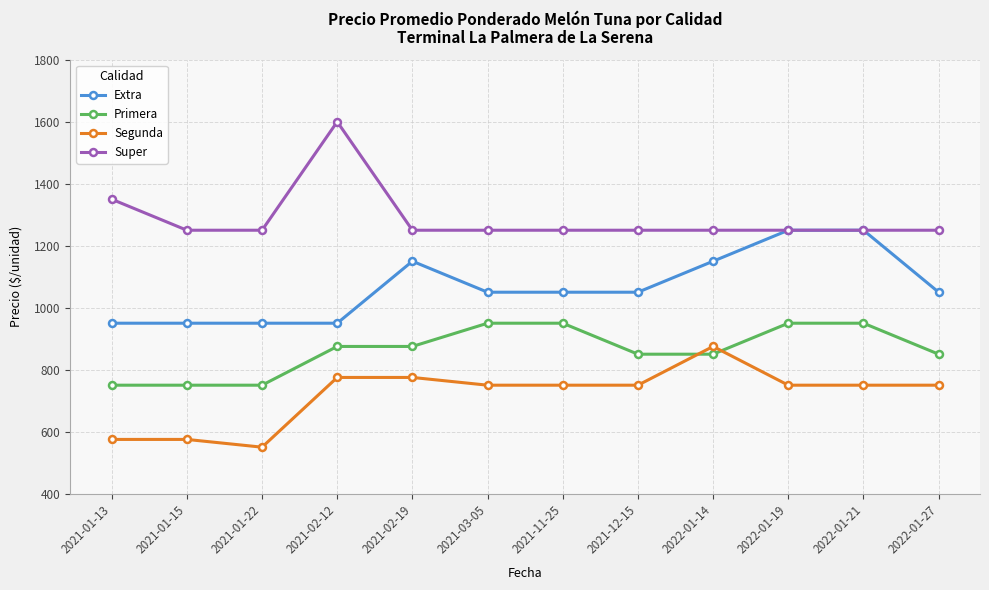

What is the difference between the Primera values at 2021-12-15 and 2021-01-22?

100